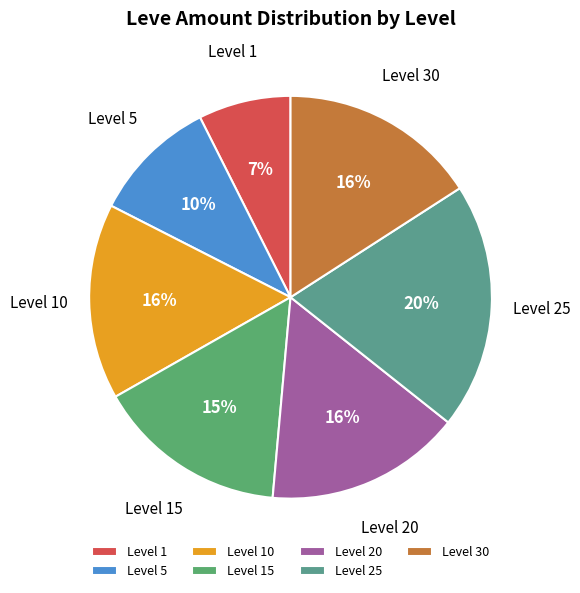

To the nearest percent, what is the average slice percentage?

14%